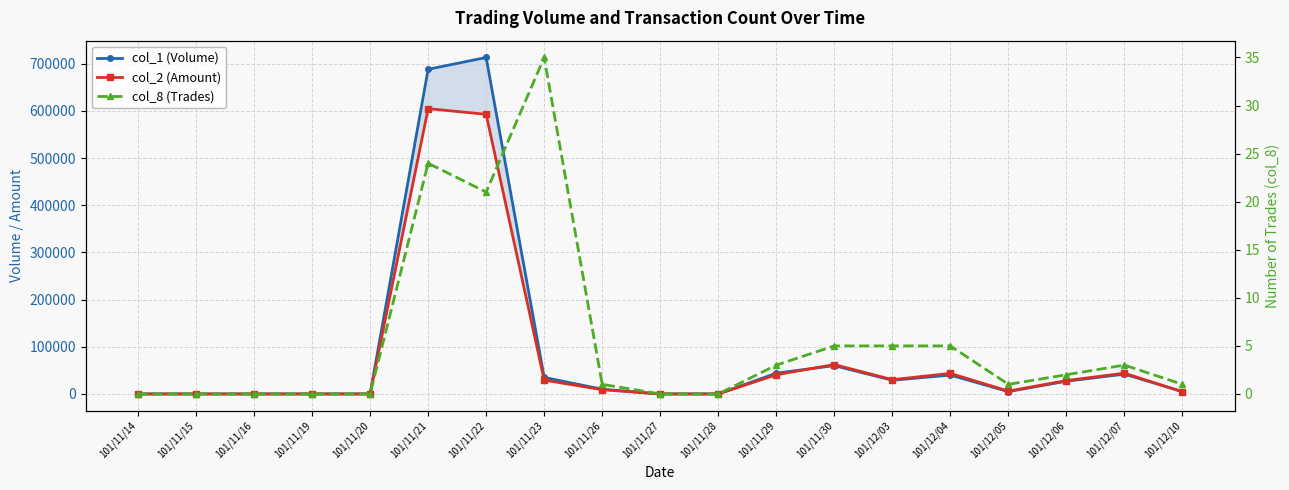

In col_2 (Amount), how many points are higher than both neighbors (excluding endpoints)?

4